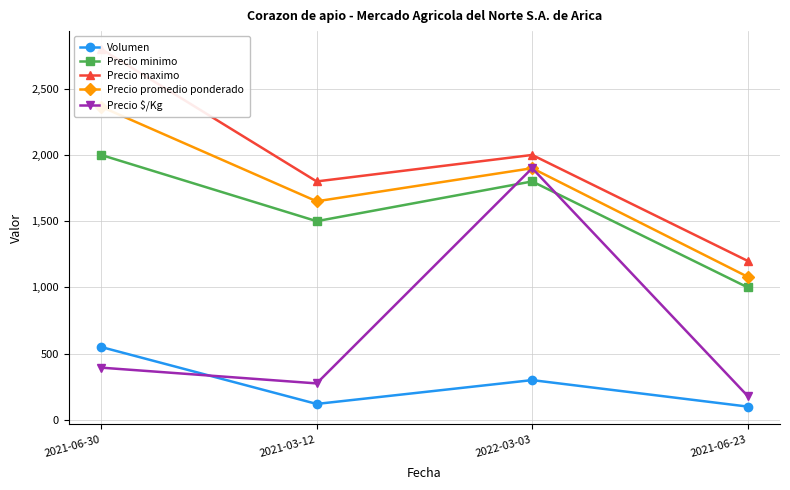

What is the sum of the Precio maximo values at 2021-06-30 and 2021-03-12?

4600